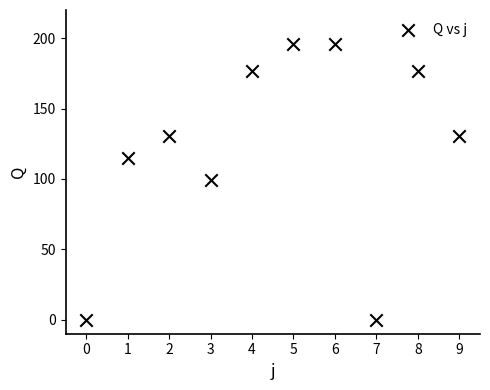

What is the average Y value?

122.1